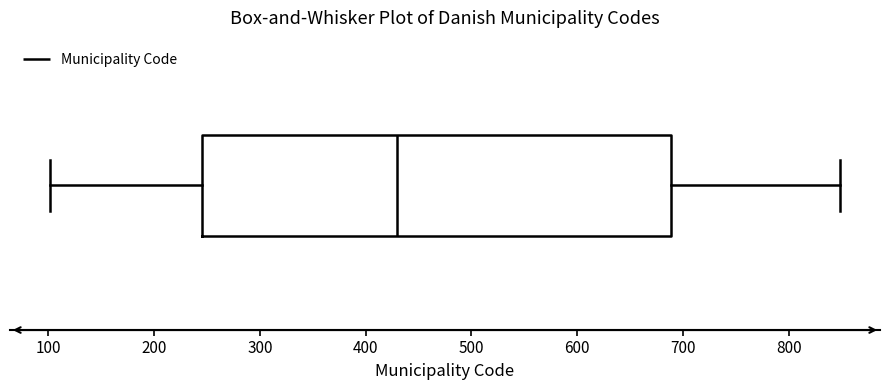

Read this box plot against the x-axis: the position of the median line, the range covered by the box, and the ends of both whiskers. The values are not printed on the chart, so give them approximately, as read against the axis.

median 430, box 250 to 690, whiskers 100 to 850